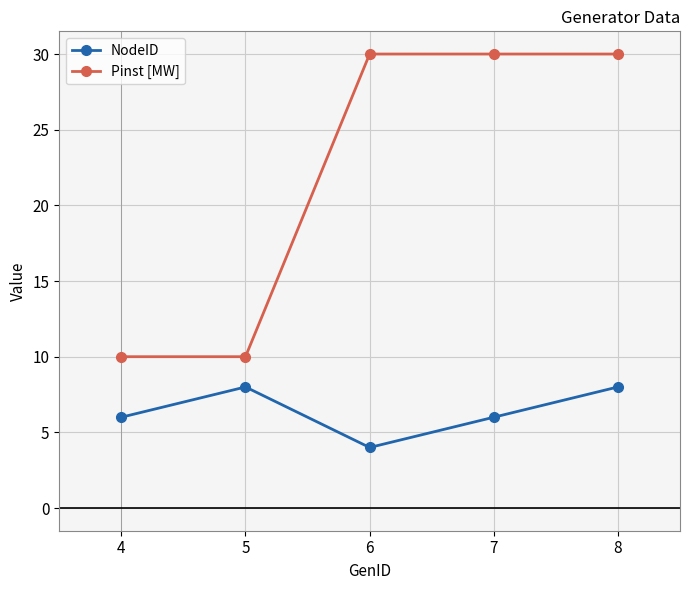

At 4, list the series in order from largest to smallest.

Pinst [MW], NodeID